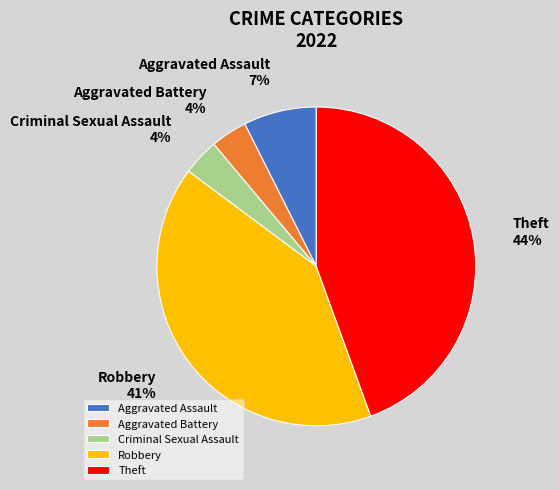

Do Robbery and Theft together represent more than half of the pie?

Yes